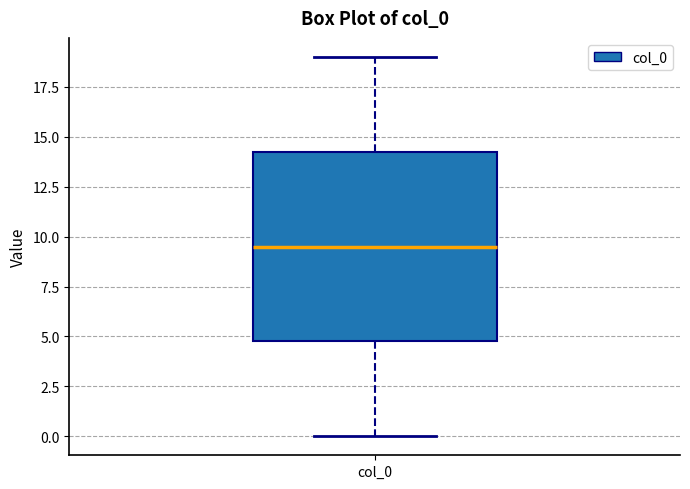

Where is the upper edge of the box for col_0 on the y-axis? The values are not printed on the chart, so give them approximately, as read against the axis.

14.5